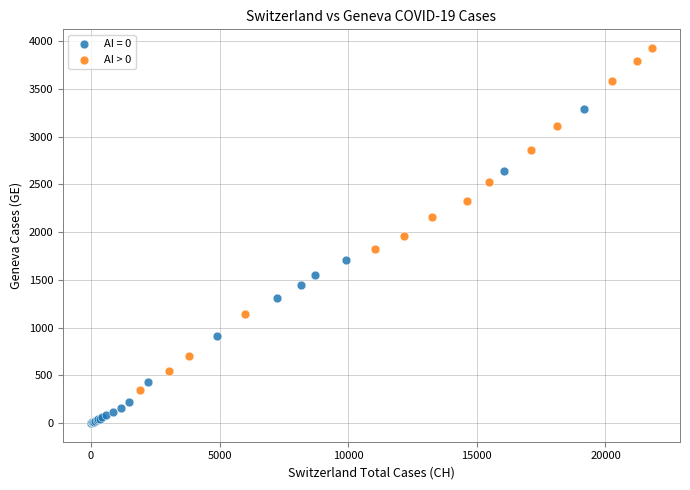

Which series contains the highest Y value?

AI > 0